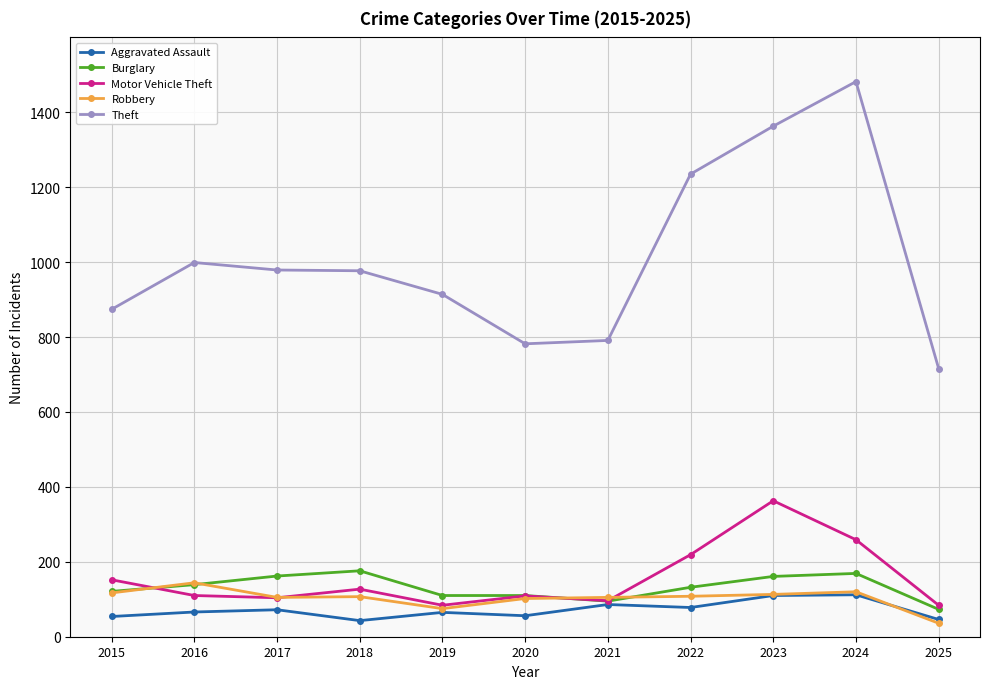

How many data points in Motor Vehicle Theft are less than 110?

5